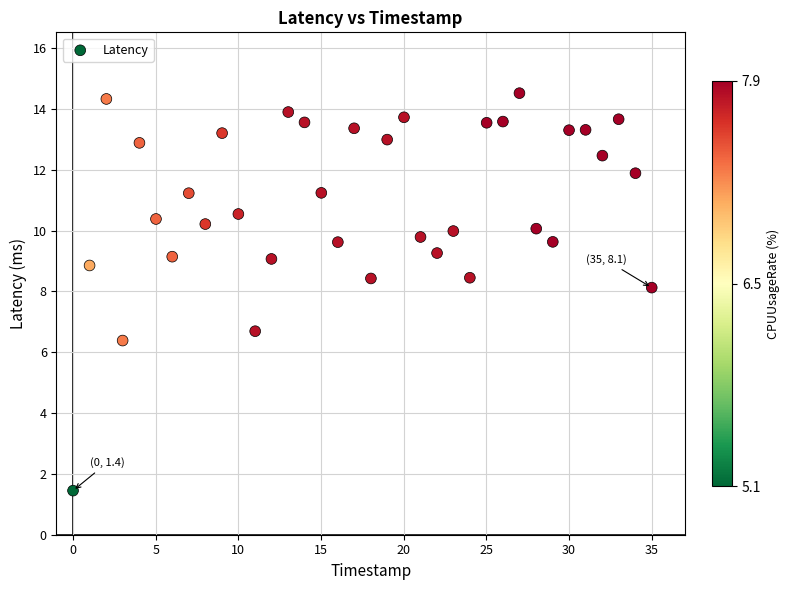

What is the range of X values (max minus min)?

35.0